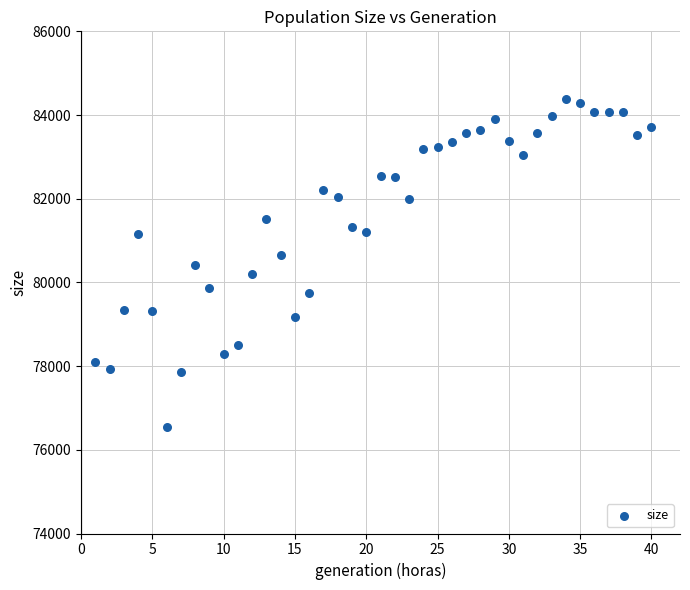

What is the range of Y values (max minus min)?

7844